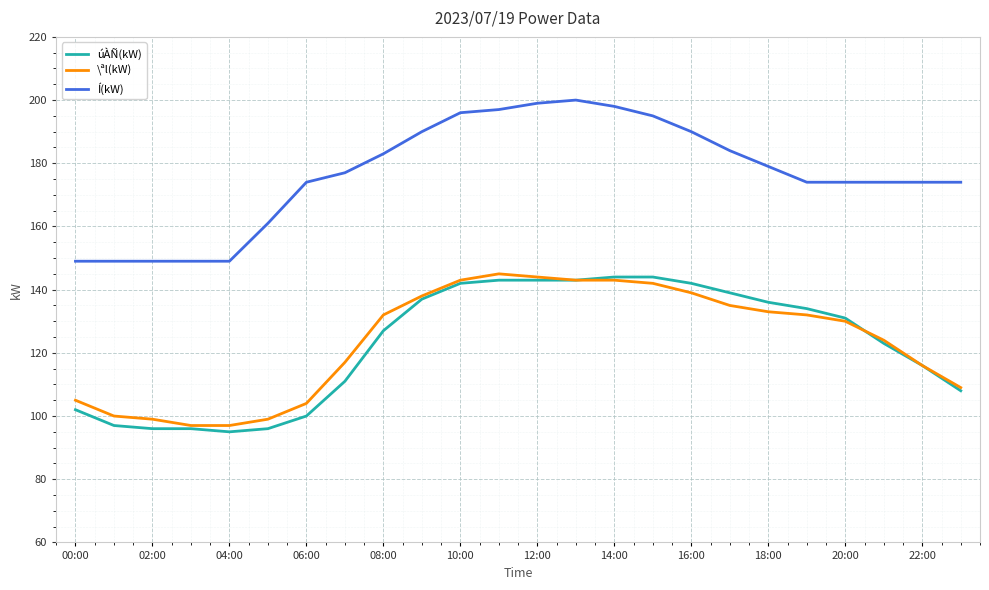

What is the greatest value displayed?

200